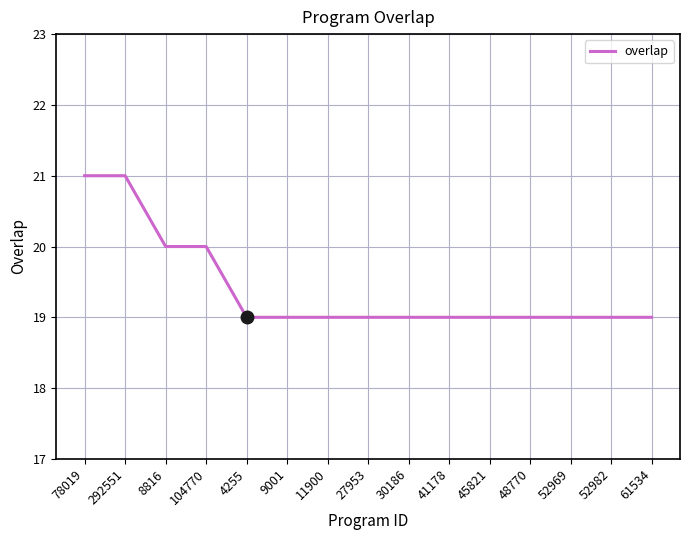

Is it true that the value at 27953 is 19?

True